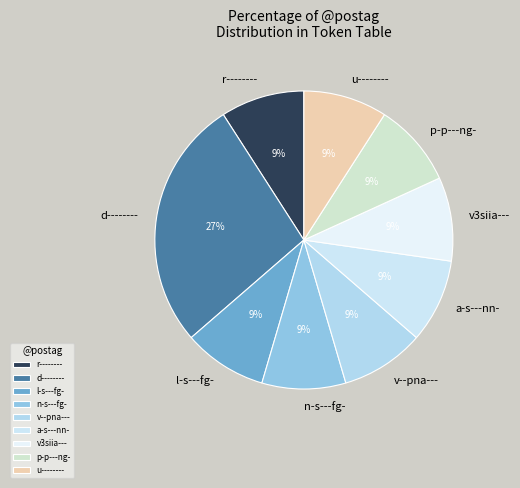

How many segments does this pie chart have?

9